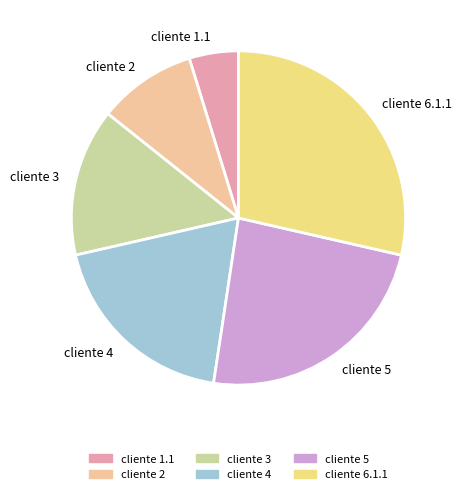

Rank the categories by value from highest to lowest.

cliente 6.1.1, cliente 5, cliente 4, cliente 3, cliente 2, cliente 1.1